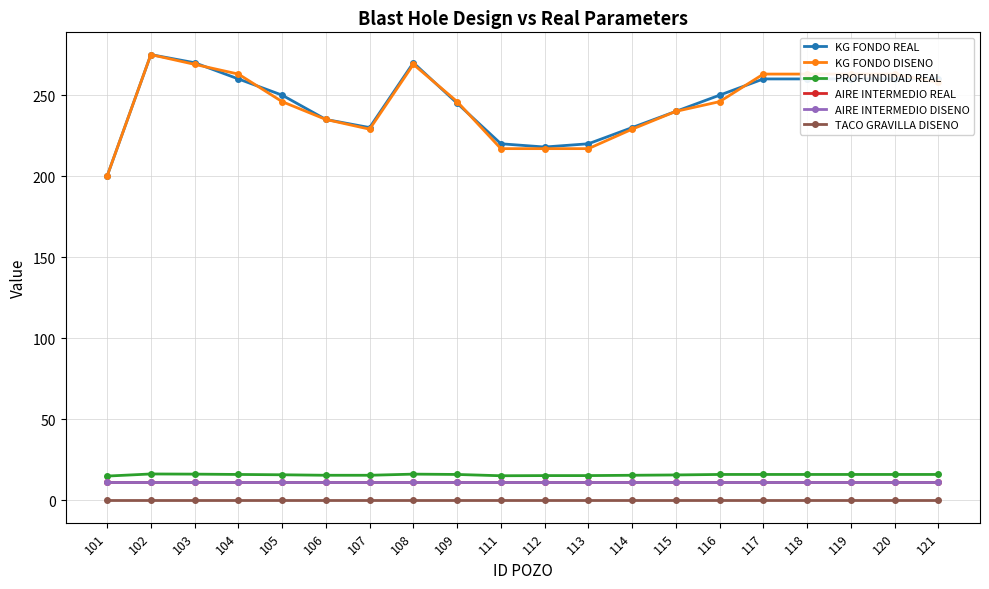

At how many categories does at least one series exceed 86?

20